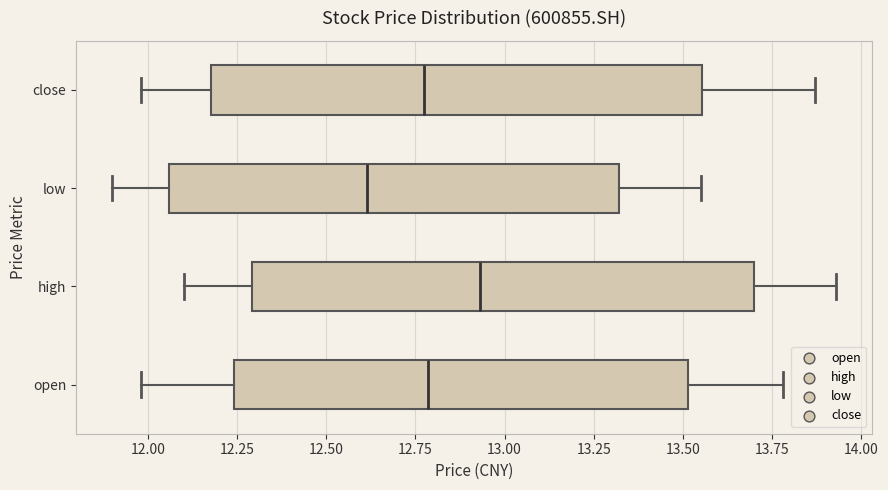

Reading bottom to top, read every box against the x-axis: the position of its median line, the range the box covers, and the ends of its whiskers. The values are not printed on the chart, so give them approximately, as read against the axis.

open: median 12.80, box 12.25 to 13.50, whiskers 12.00 to 13.80
high: median 12.95, box 12.30 to 13.70, whiskers 12.10 to 13.95
low: median 12.60, box 12.05 to 13.30, whiskers 11.90 to 13.55
close: median 12.80, box 12.20 to 13.55, whiskers 12.00 to 13.85